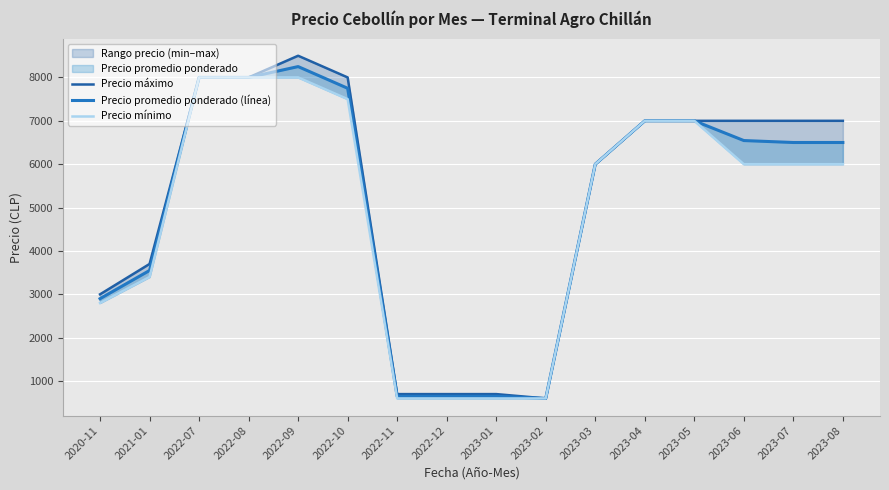

True or false: Precio mínimo and Precio promedio ponderado (línea) intersect in this chart.

False